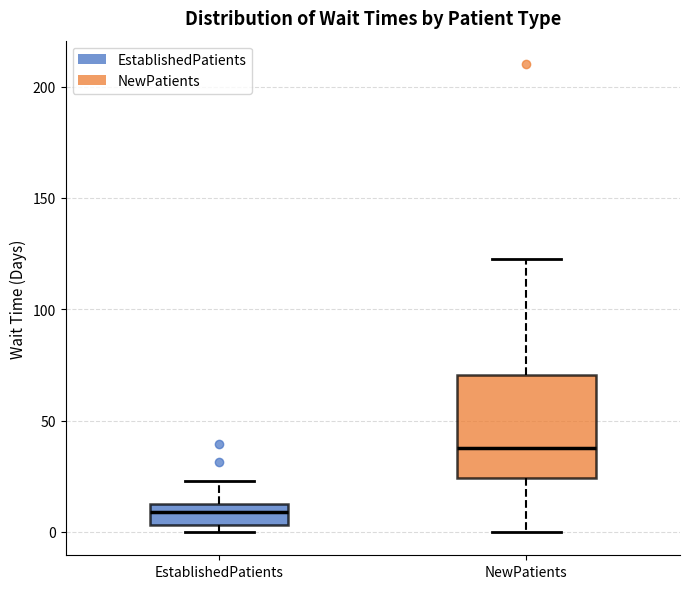

Which box is the tallest, from its lower edge to its upper edge?

NewPatients